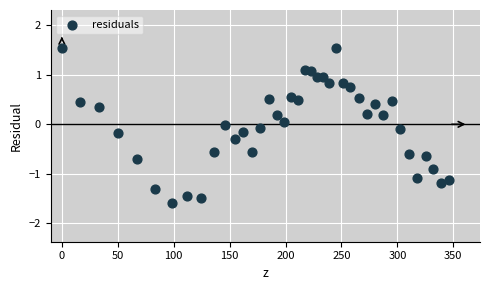

What is the range of Y values (max minus min)?

3.1